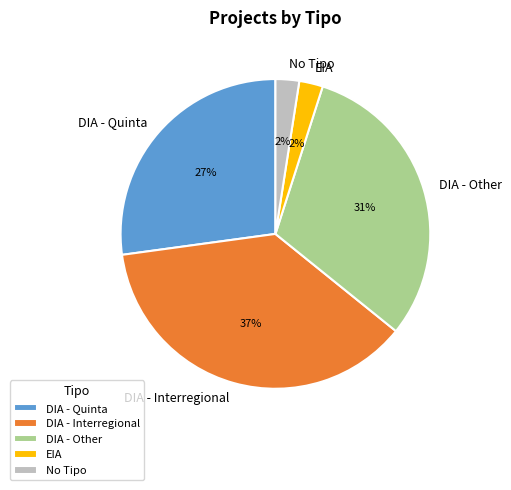

Which slice is the largest?

DIA - Interregional